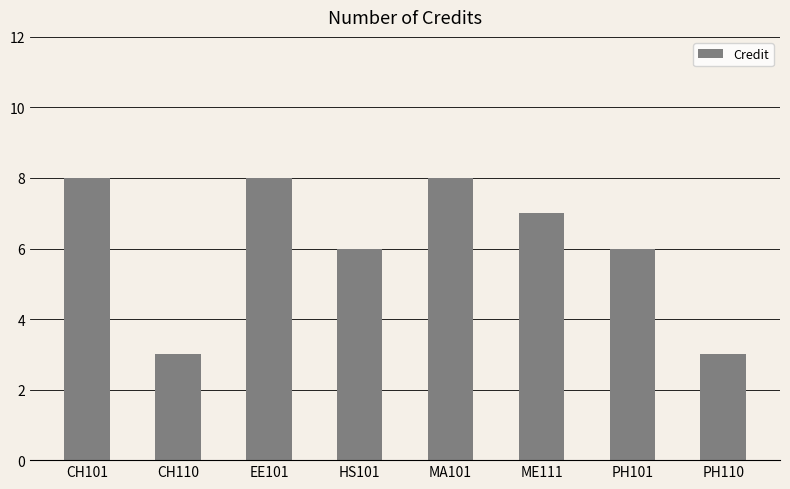

What is the label of the 3rd bar from the right?

ME111